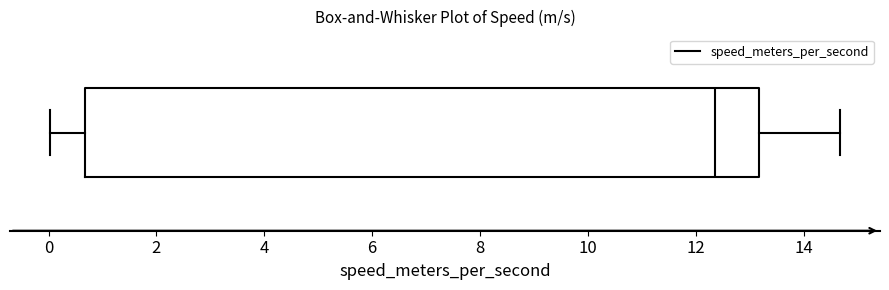

Transcribe this box plot: give where the median line is, the range the box spans, and where the two whiskers end, as read against the x-axis. The values are not printed on the chart, so give them approximately, as read against the axis.

median 12.4, box 0.6 to 13.2, whiskers 0.0 to 14.6